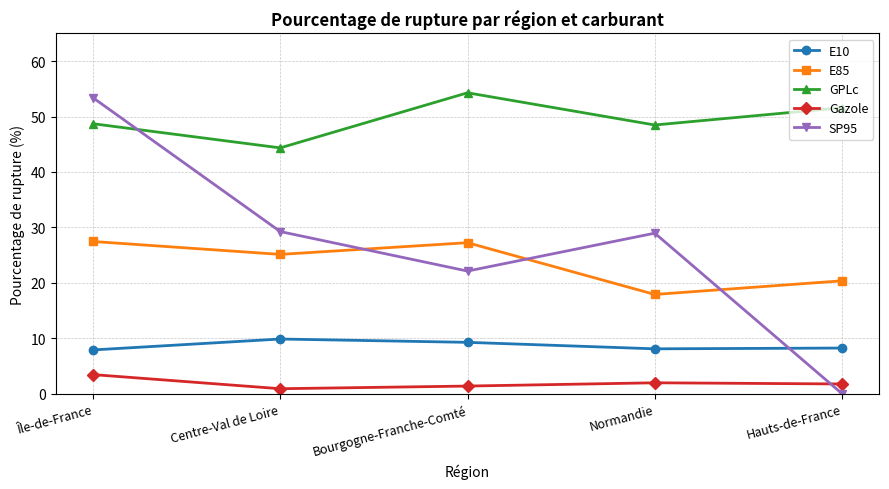

True or false: Gazole and E85 cross at least once.

False